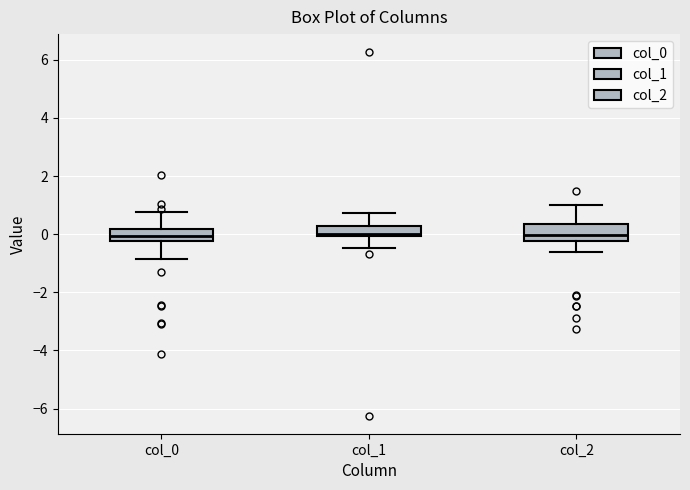

Reading left to right, transcribe this box plot: for each box, give where its median line is, the range the box spans, and where its two whiskers end, as read against the y-axis. The values are not printed on the chart, so give them approximately, as read against the axis.

col_0: median 0.0, box -0.2 to 0.2, whiskers -0.8 to 0.8
col_1: median 0.0 (just above the box's lower edge), box 0.0 to 0.2, whiskers -0.4 to 0.8
col_2: median 0.0, box -0.2 to 0.4, whiskers -0.6 to 1.0